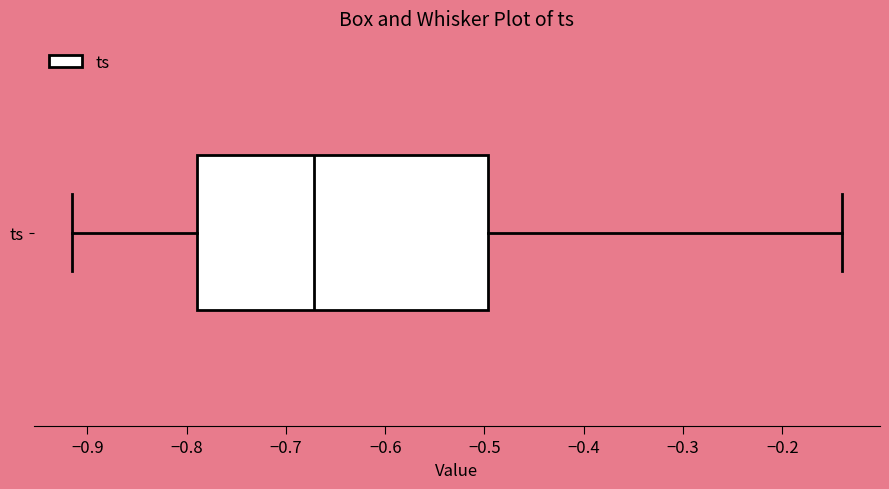

Where is the right edge of the box for ts on the x-axis? The values are not printed on the chart, so give them approximately, as read against the axis.

-0.50